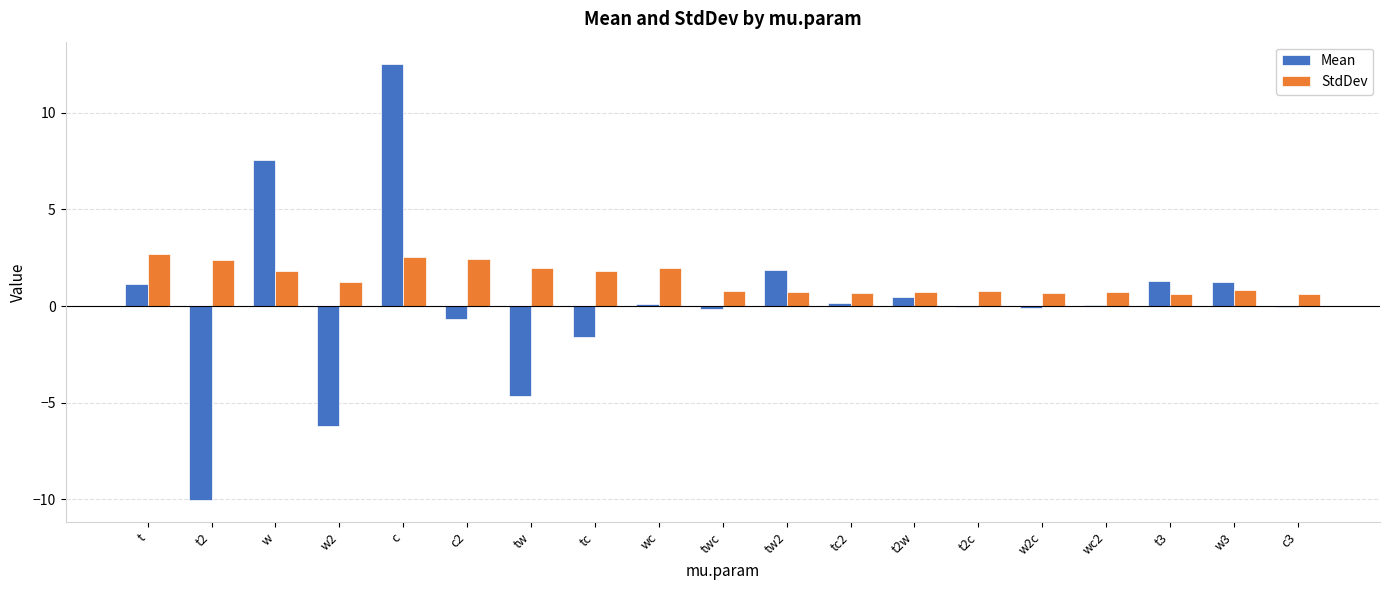

The StdDev series shows 1.3 at w2. True or false?

True